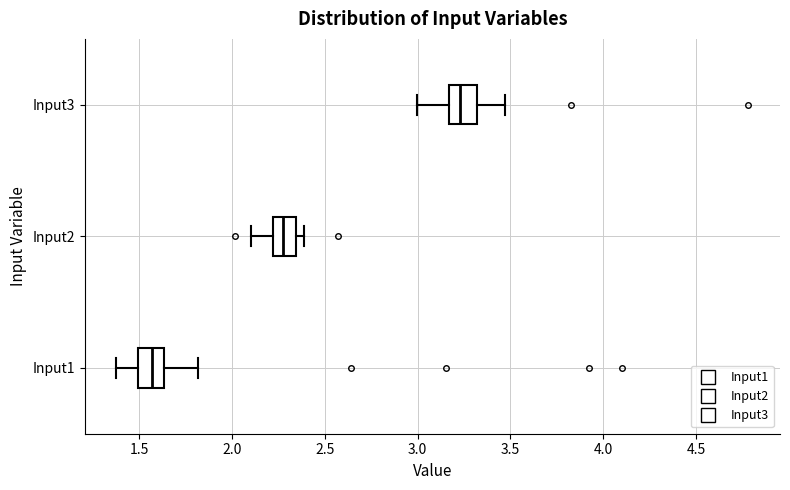

Where is the left edge of the box for Input3 on the x-axis? The values are not printed on the chart, so give them approximately, as read against the axis.

3.15